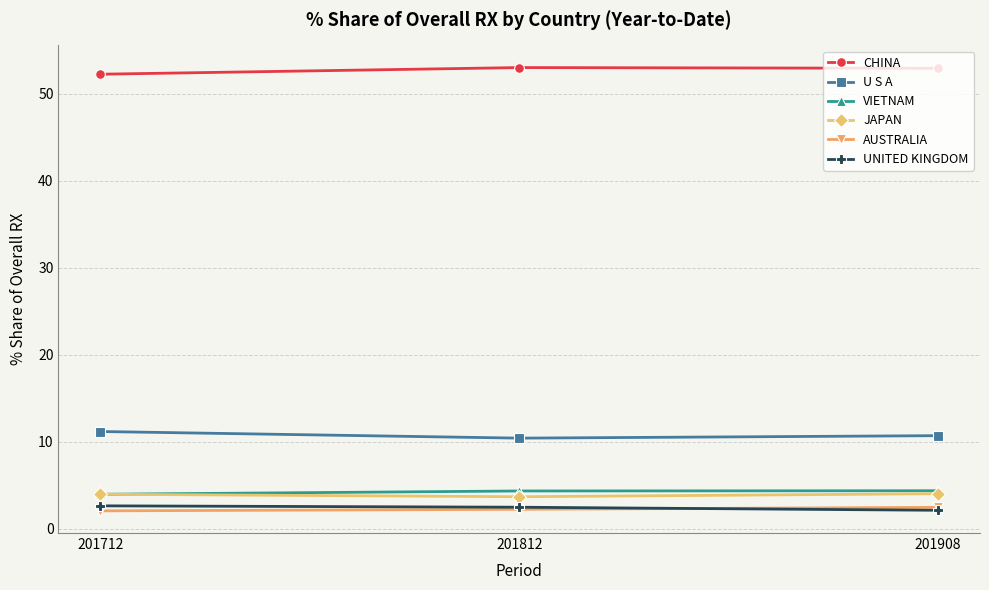

What are all the series names shown in the legend?

CHINA, U S A, VIETNAM, JAPAN, AUSTRALIA, UNITED KINGDOM